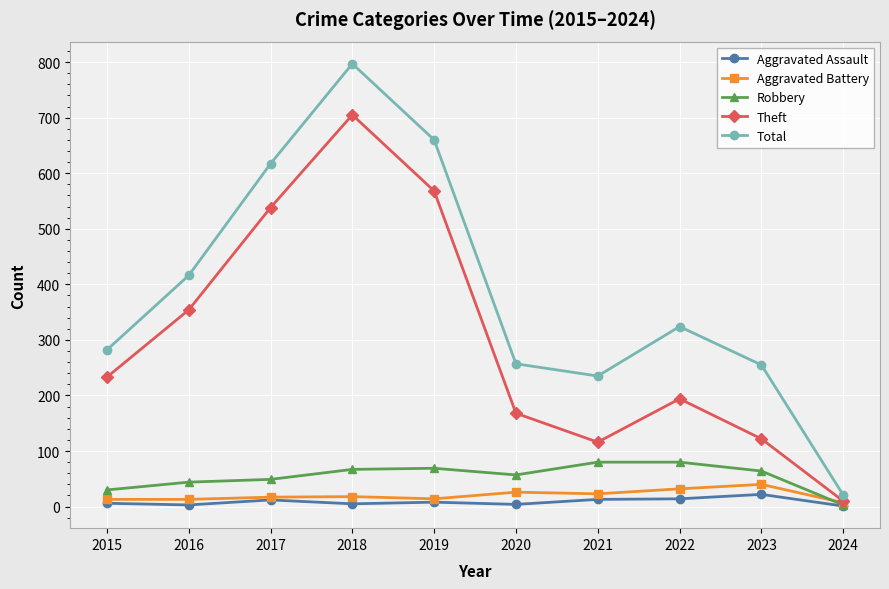

True or false: Theft has more than 2 points higher than both neighbors.

False